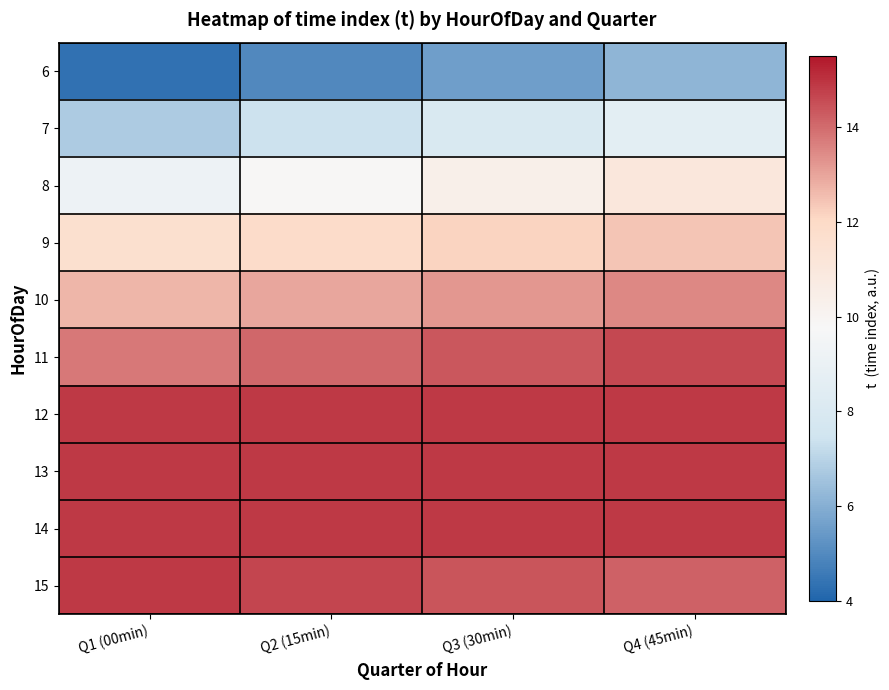

Reading left to right, what are all the values shown in this chart?

6: Q1 (00min)=4.3	Q2 (15min)=5.0	Q3 (30min)=5.6	Q4 (45min)=6.2
7: Q1 (00min)=6.8	Q2 (15min)=7.4	Q3 (30min)=8.0	Q4 (45min)=8.6
8: Q1 (00min)=9.2	Q2 (15min)=9.8	Q3 (30min)=10.4	Q4 (45min)=11.0
9: Q1 (00min)=11.6	Q2 (15min)=11.9	Q3 (30min)=12.2	Q4 (45min)=12.4
10: Q1 (00min)=12.7	Q2 (15min)=13.0	Q3 (30min)=13.2	Q4 (45min)=13.5
11: Q1 (00min)=13.8	Q2 (15min)=14.1	Q3 (30min)=14.3	Q4 (45min)=14.6
12: Q1 (00min)=14.9	Q2 (15min)=14.9	Q3 (30min)=14.9	Q4 (45min)=14.9
13: Q1 (00min)=14.9	Q2 (15min)=14.9	Q3 (30min)=14.9	Q4 (45min)=14.9
14: Q1 (00min)=14.9	Q2 (15min)=14.9	Q3 (30min)=14.9	Q4 (45min)=14.9
15: Q1 (00min)=14.9	Q2 (15min)=14.7	Q3 (30min)=14.4	Q4 (45min)=14.2